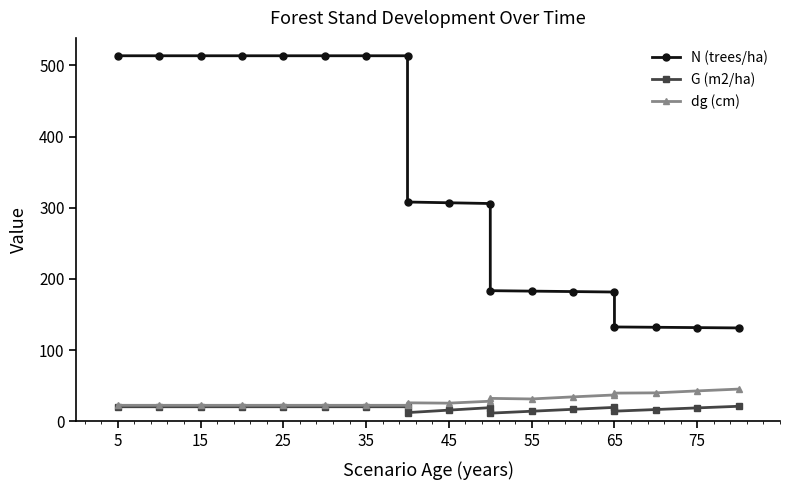

True or false: dg (cm) and N (trees/ha) cross at least once.

False